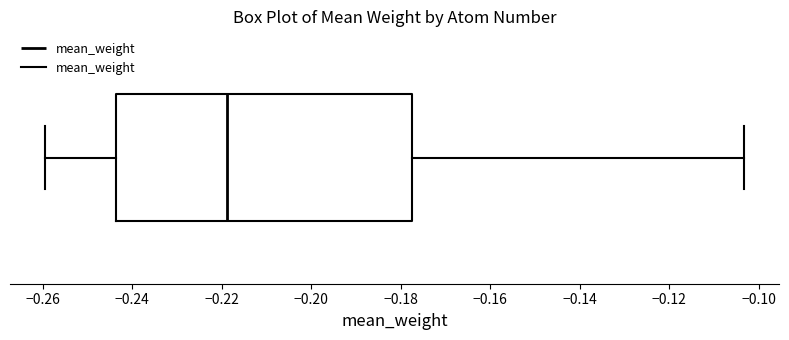

Where is the right edge of the box on the x-axis? The values are not printed on the chart, so give them approximately, as read against the axis.

-0.178